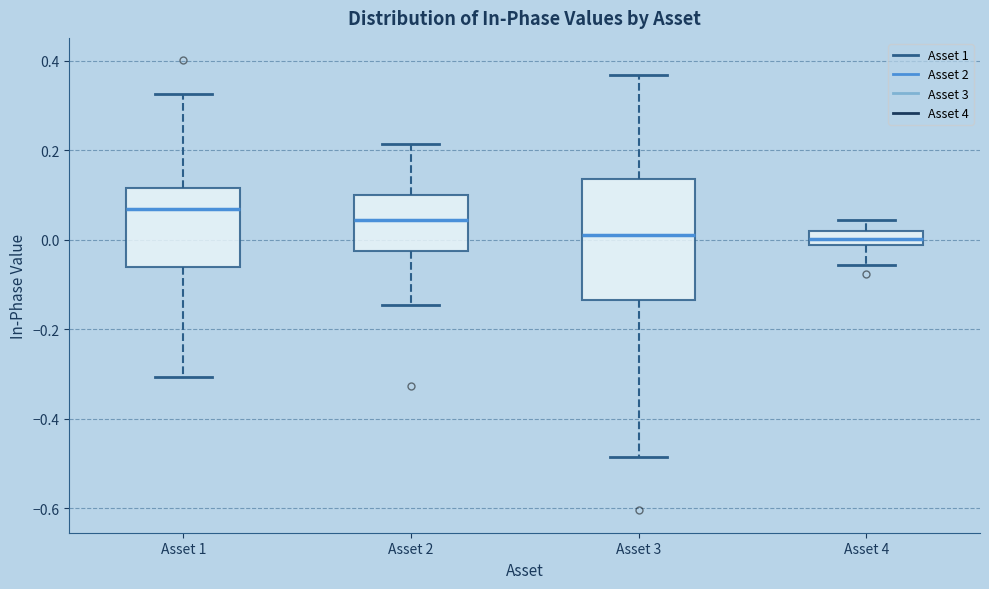

Which box is the tallest, from its lower edge to its upper edge?

Asset 3